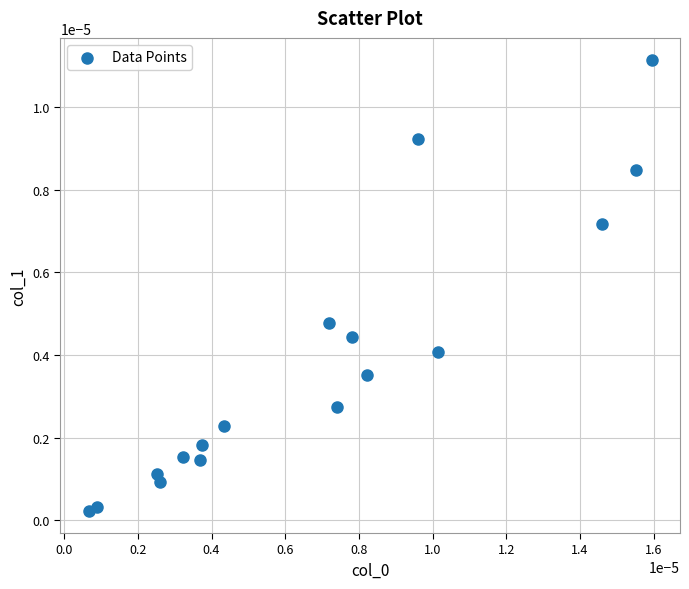

How many points are shown in the scatter plot?

17